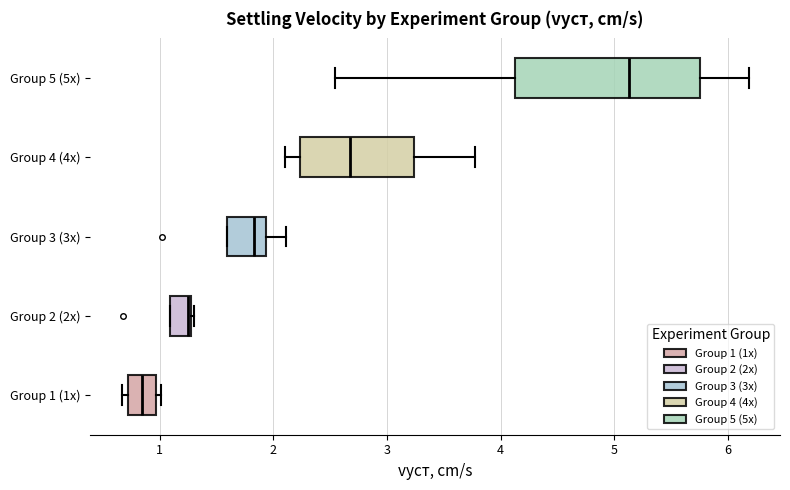

Reading bottom to top, transcribe this box plot: for each box, give where its median line is, the range the box spans, and where its two whiskers end, as read against the x-axis. The values are not printed on the chart, so give them approximately, as read against the axis.

Group 1 (1x): median 0.8, box 0.7 to 1.0, whiskers 0.7 (just left of the box's left edge) to 1.0 (just right of the box's right edge)
Group 2 (2x): median 1.2, box 1.1 to 1.3, whiskers 1.1 to 1.3 (just right of the box's right edge)
Group 3 (3x): median 1.8, box 1.6 to 1.9, whiskers 1.6 to 2.1
Group 4 (4x): median 2.7, box 2.2 to 3.2, whiskers 2.1 to 3.8
Group 5 (5x): median 5.1, box 4.1 to 5.8, whiskers 2.5 to 6.2